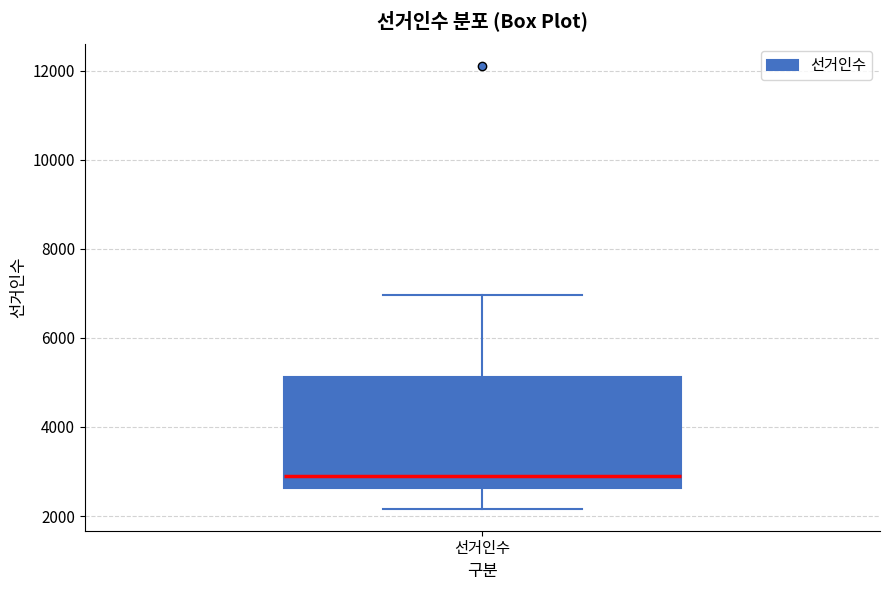

Transcribe this box plot: give where the median line is, the range the box spans, and where the two whiskers end, as read against the y-axis. The values are not printed on the chart, so give them approximately, as read against the axis.

median 2800, box 2600 to 5200, whiskers 2200 to 7000